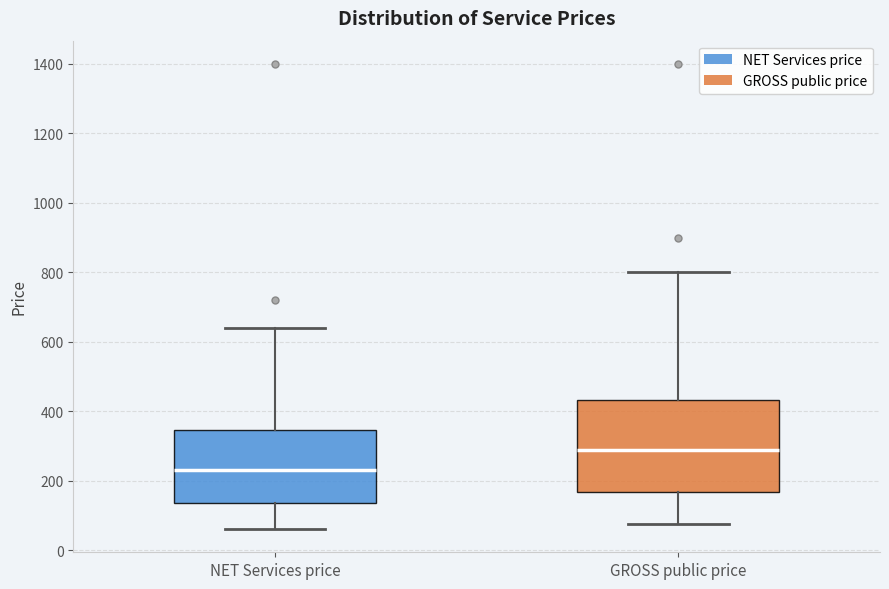

Which box is the tallest, from its lower edge to its upper edge?

GROSS public price